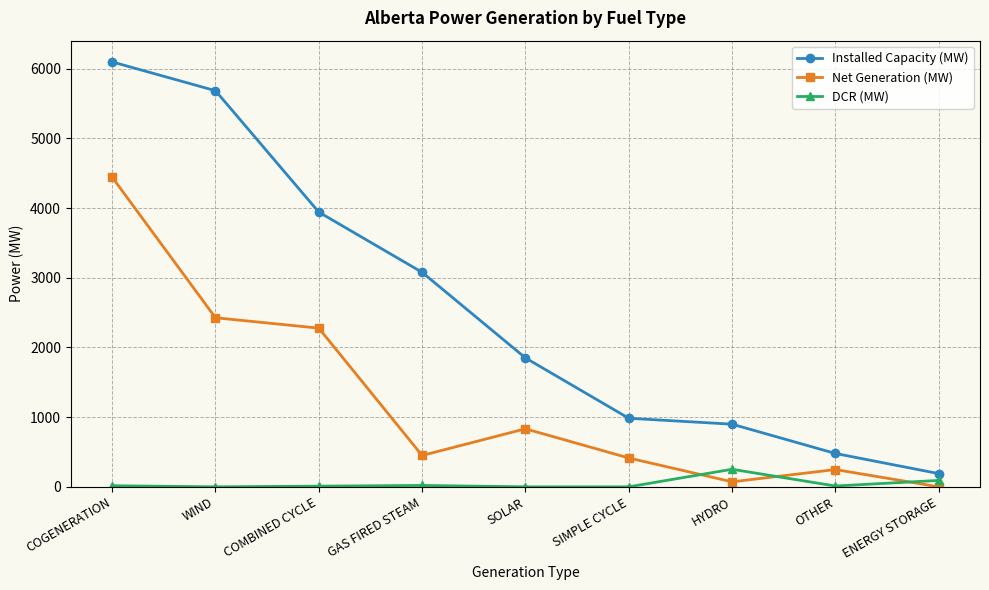

What is the spread (max minus min) of values at SIMPLE CYCLE?

984